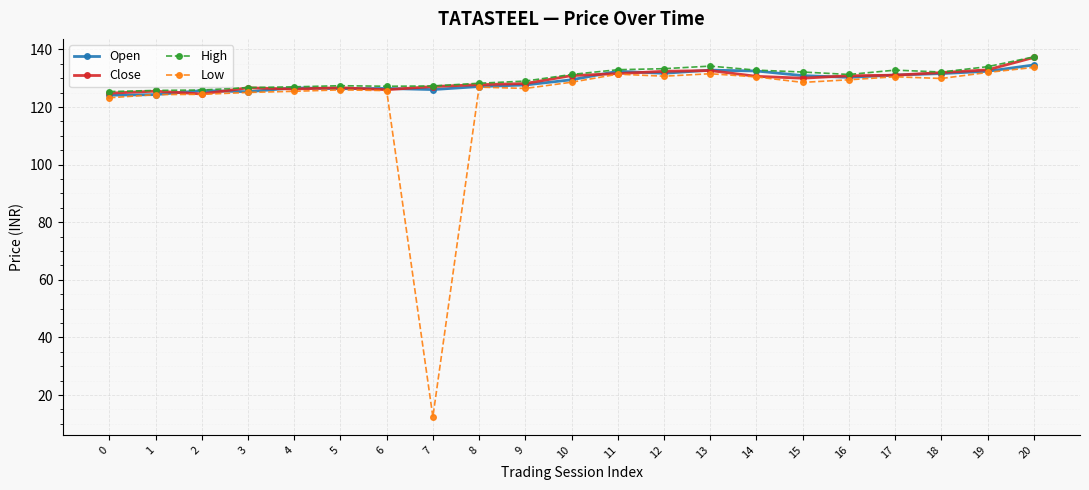

What is the value of the Low point at the 9th from the left?

126.9